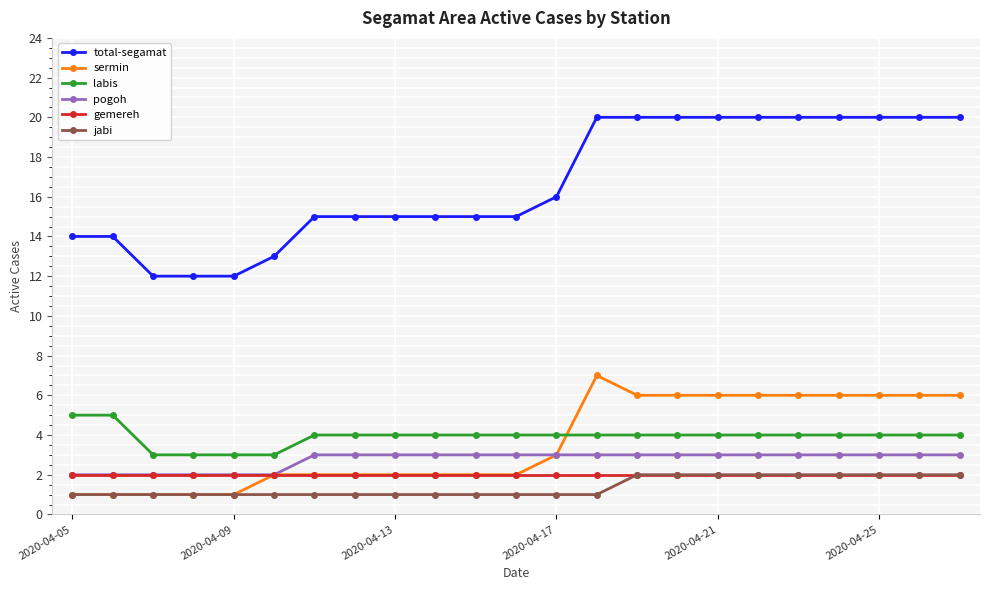

Which series has the largest total across all categories?

total-segamat